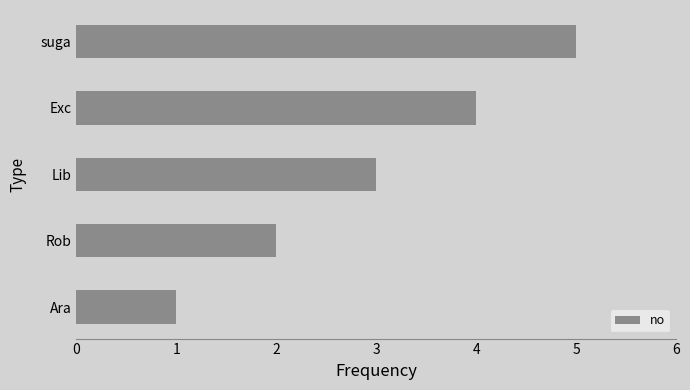

Count the number of categories in the chart.

5